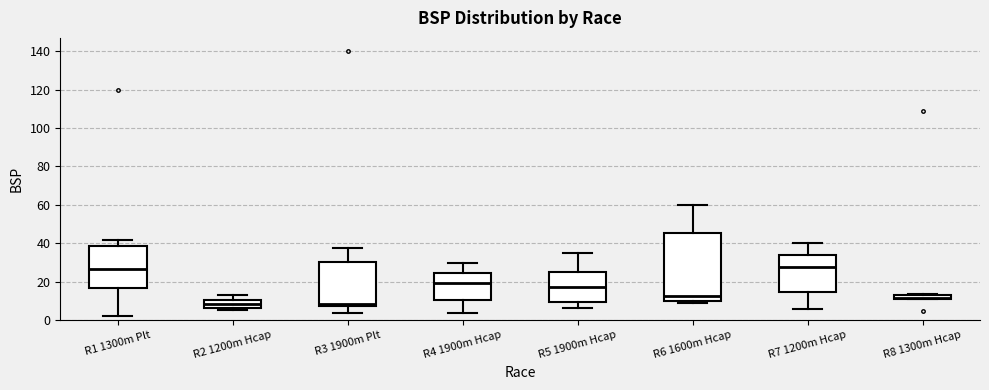

Which box is the tallest, from its lower edge to its upper edge?

R6 1600m Hcap